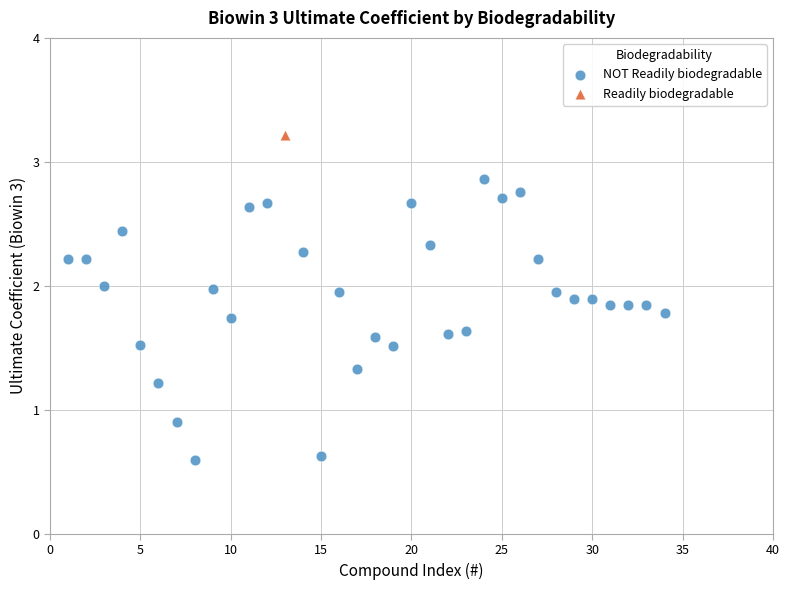

What are all the series names shown in the legend?

NOT Readily biodegradable, Readily biodegradable